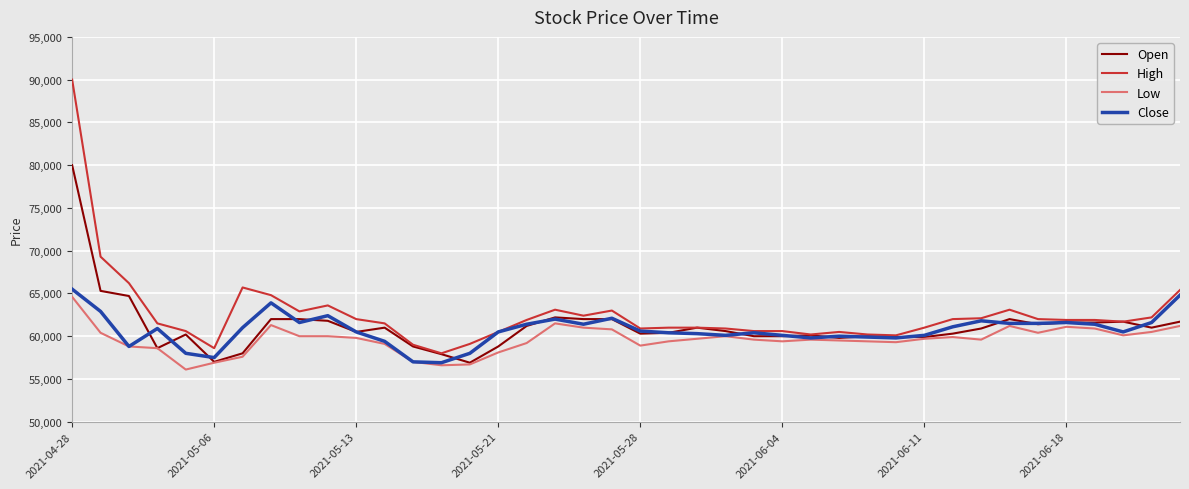

Which series has the largest range (max minus min)?

High